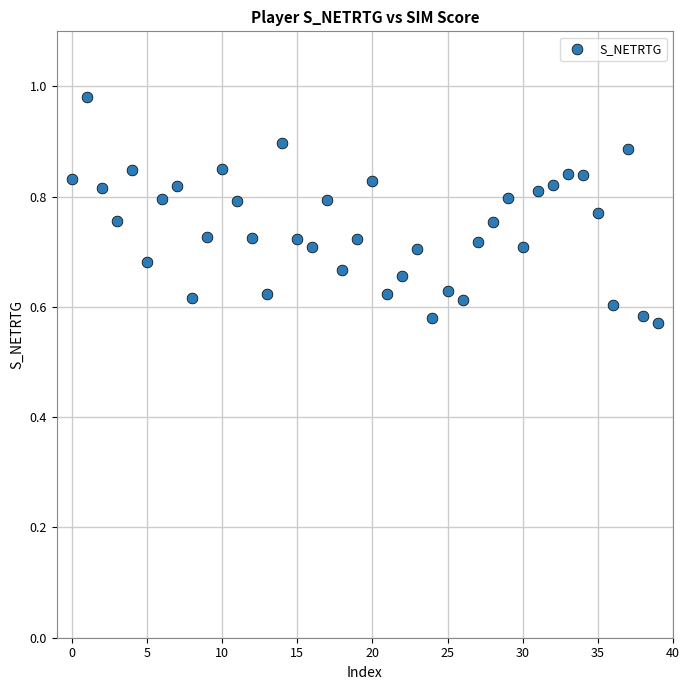

What is the range of Y values (max minus min)?

0.4